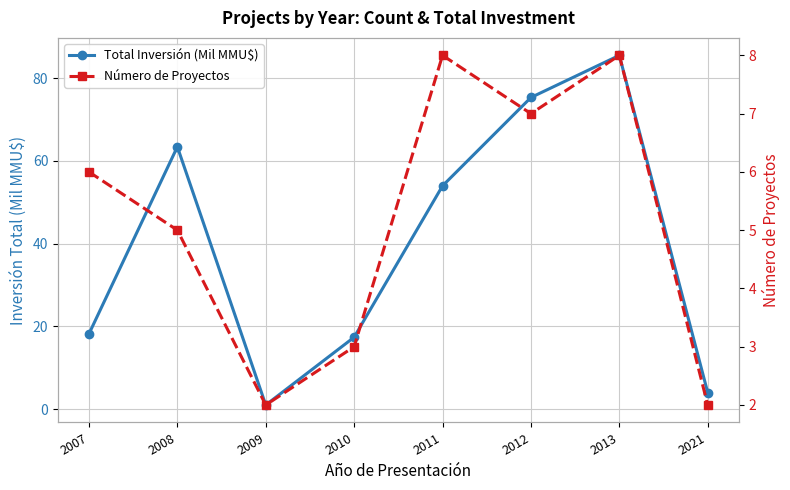

At 2007, list the series in order from largest to smallest.

Total Inversión (Mil MMU$), Número de Proyectos